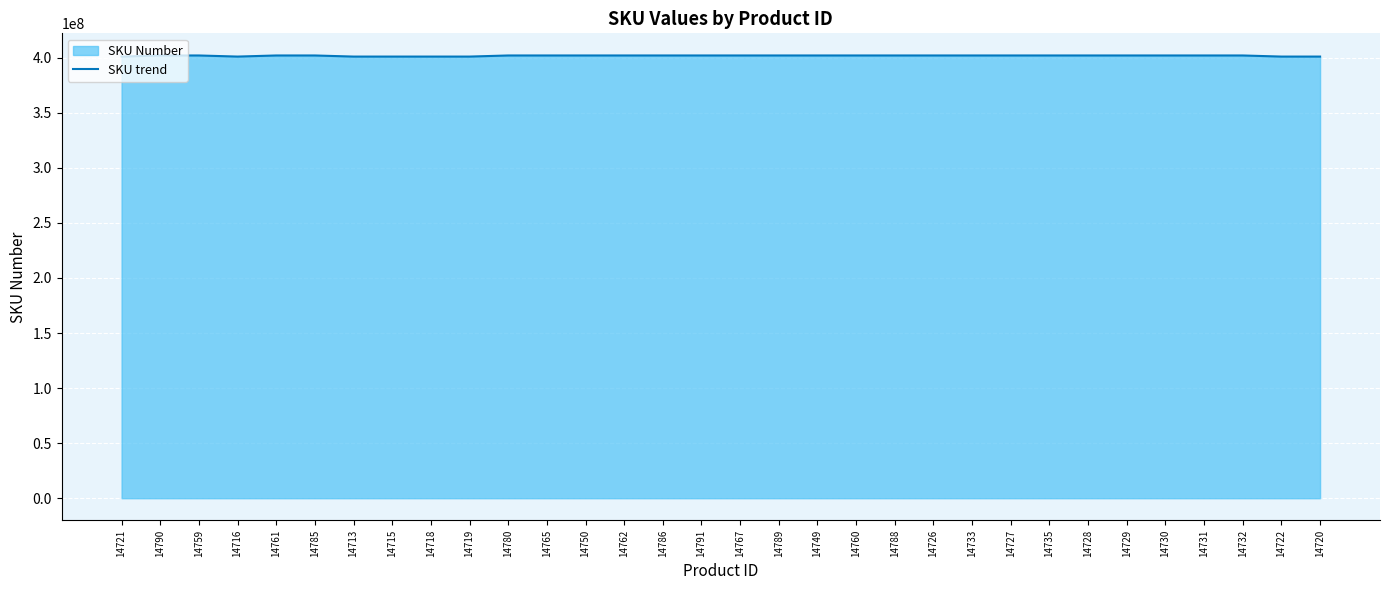

List the labels in order of value, largest first.

14791, 14790, 14789, 14788, 14786, 14785, 14780, 14767, 14765, 14762, 14761, 14760, 14759, 14750, 14749, 14735, 14733, 14732, 14731, 14730, 14729, 14728, 14727, 14726, 14722, 14721, 14720, 14719, 14718, 14716, 14715, 14713